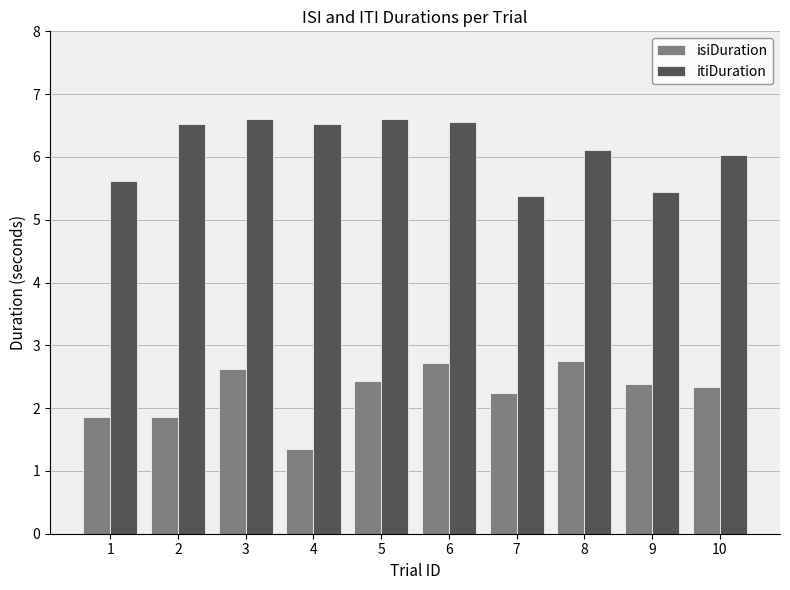

Is the value of isiDuration at 1 greater than the value of itiDuration at 4?

No